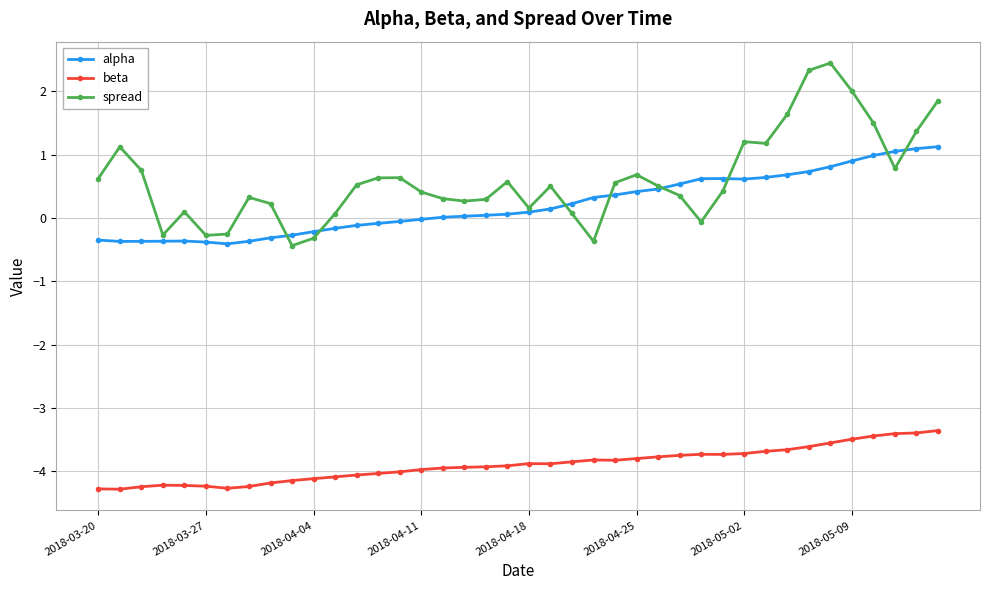

Which series has the largest total across all categories?

spread